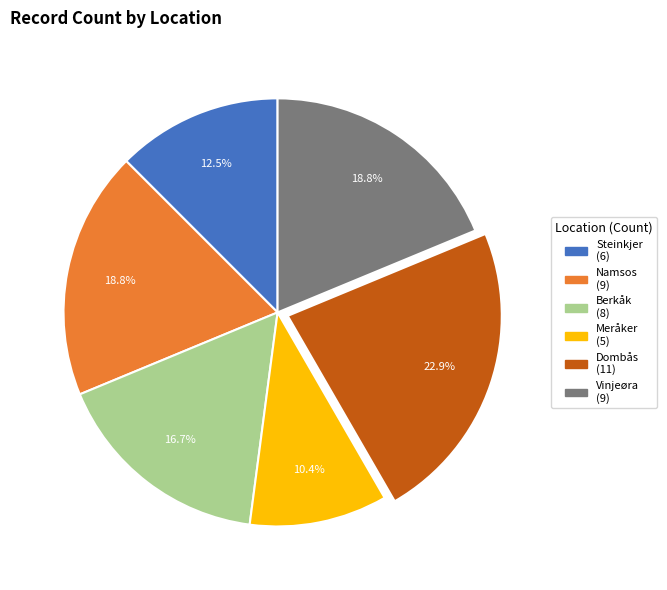

To the nearest percent, what is the average slice percentage?

17%